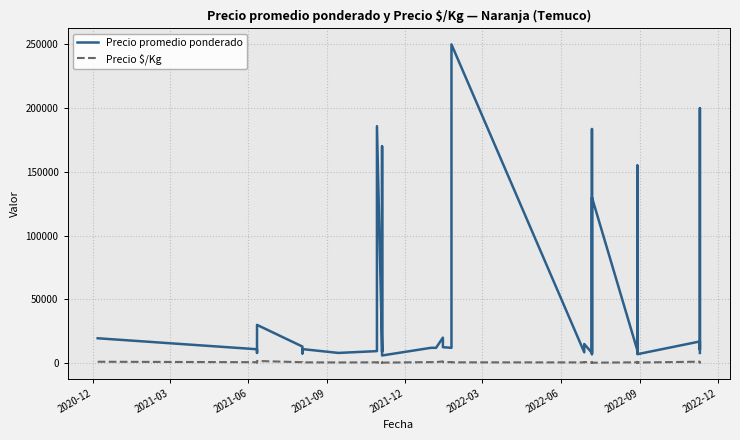

What is the greatest value displayed?

250000